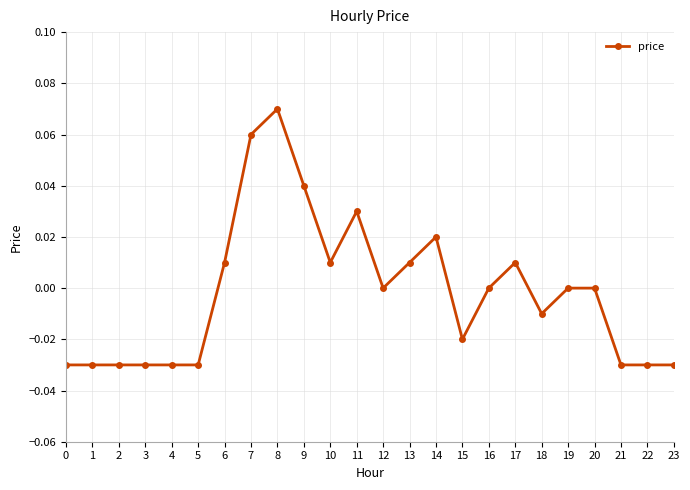

Between 7 and 14, which is larger?

7